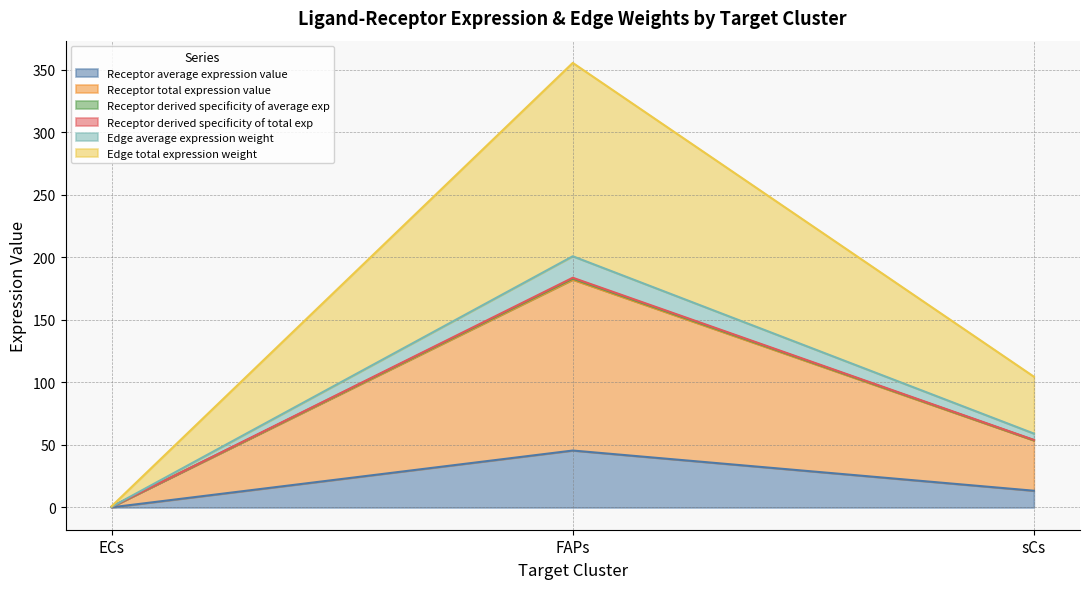

How many data points in Edge total expression weight are less than 104?

1